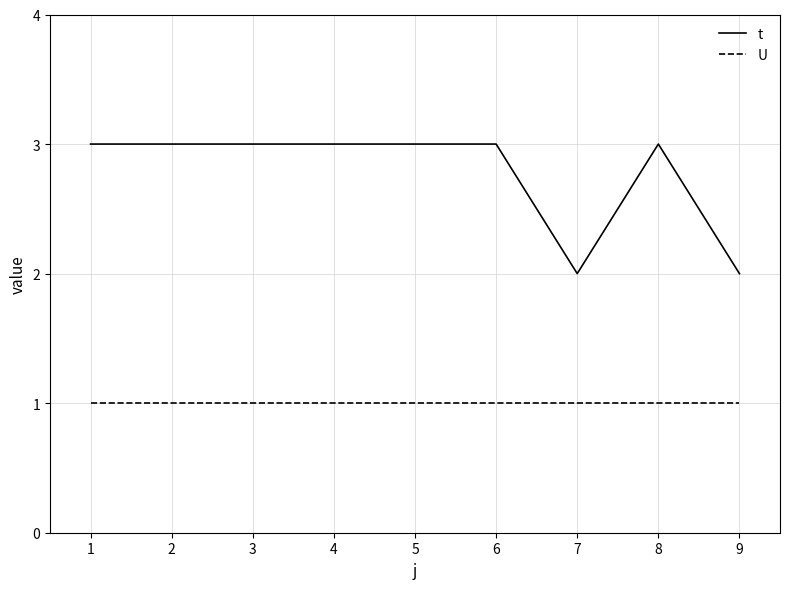

Reading left to right, what are all the values shown in this chart?

t: 3	3	3	3	3	3	2	3	2
U: 1	1	1	1	1	1	1	1	1